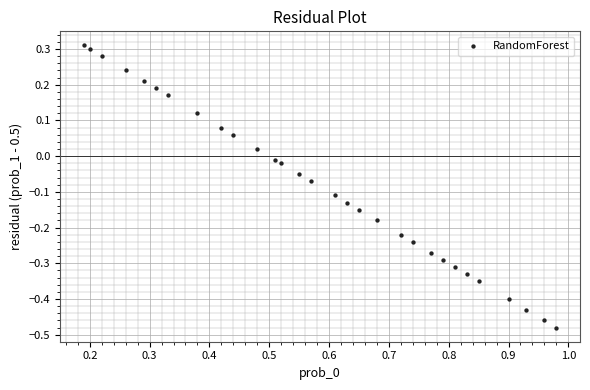

What is the range of Y values (max minus min)?

0.8